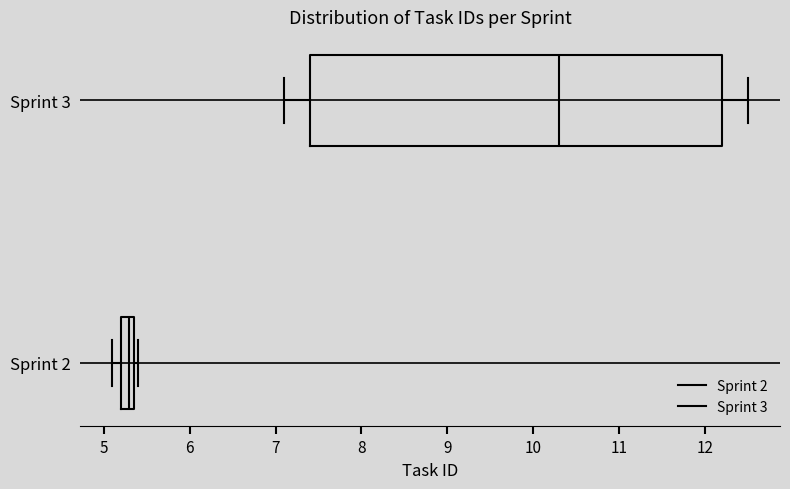

Which box is the widest, from its left edge to its right edge?

Sprint 3